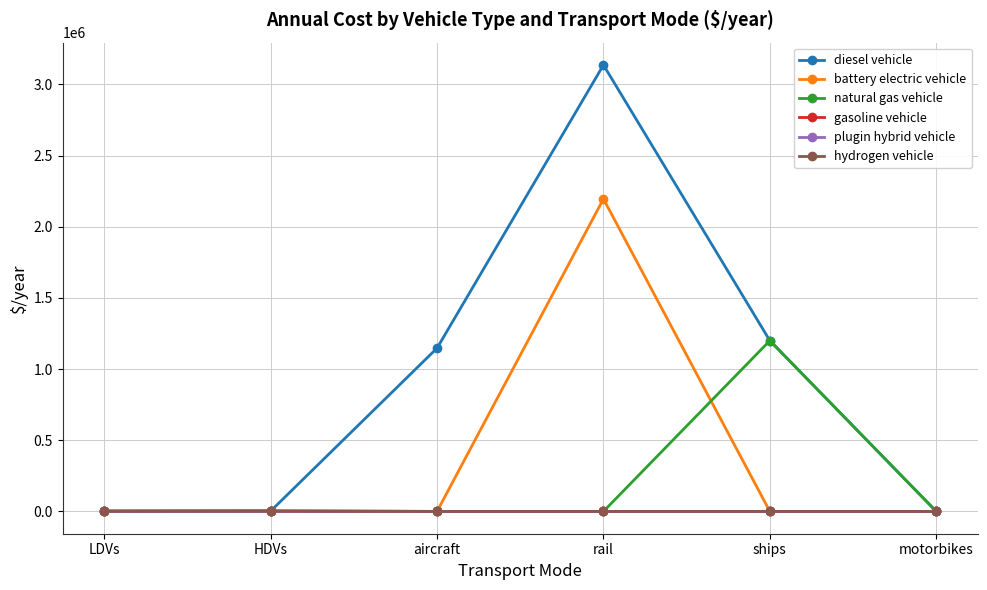

Does the chart have visible grid lines?

Yes